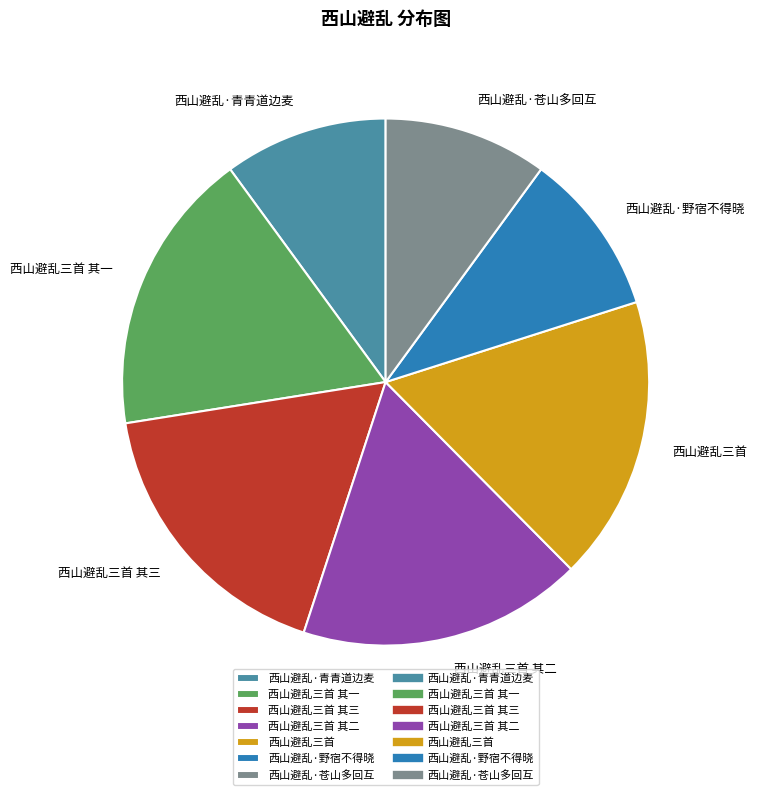

Do 西山避乱三首 其一 and 西山避乱三首 其二 together represent more than half of the pie?

No